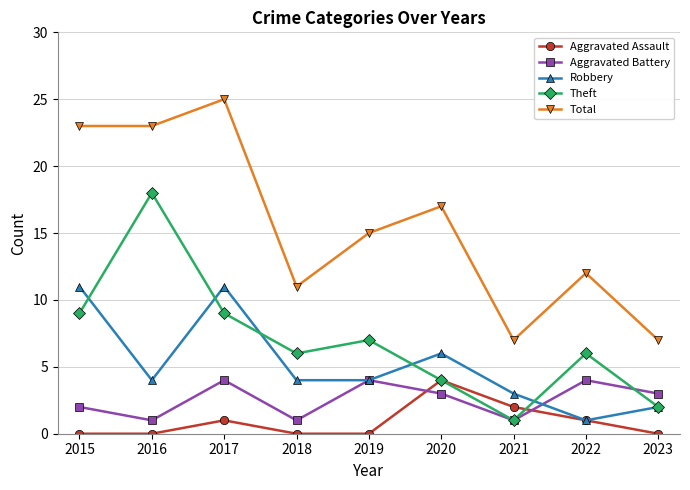

What is the value of the Theft point at the 1st from the left?

9